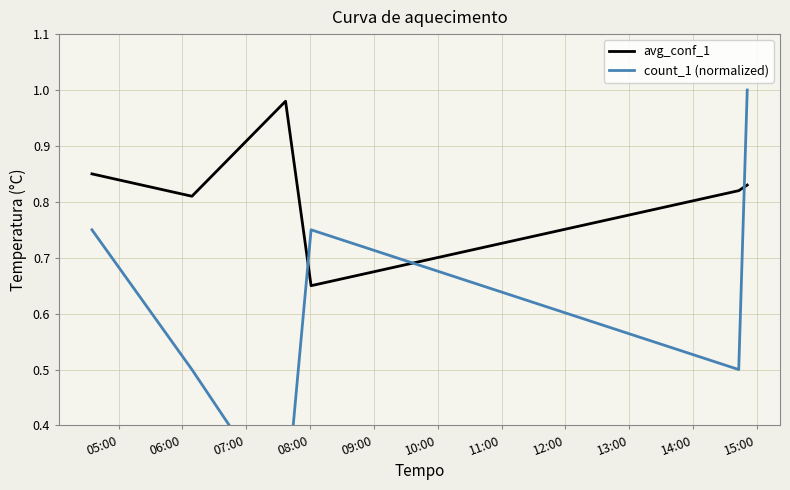

What is the difference between the highest and lowest values at 05:00?

0.1